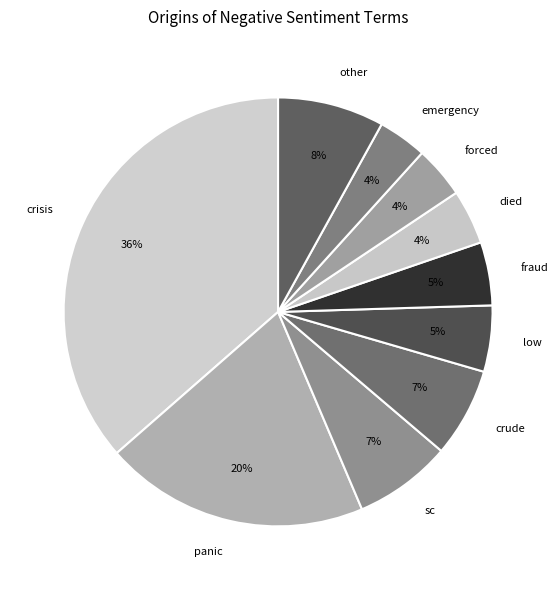

Which slice is the largest?

crisis